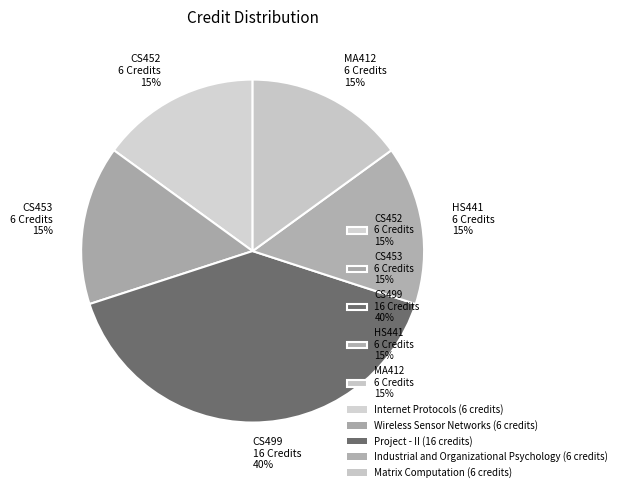

To the nearest percent, what is the difference between the largest and smallest slice percentages?

25%